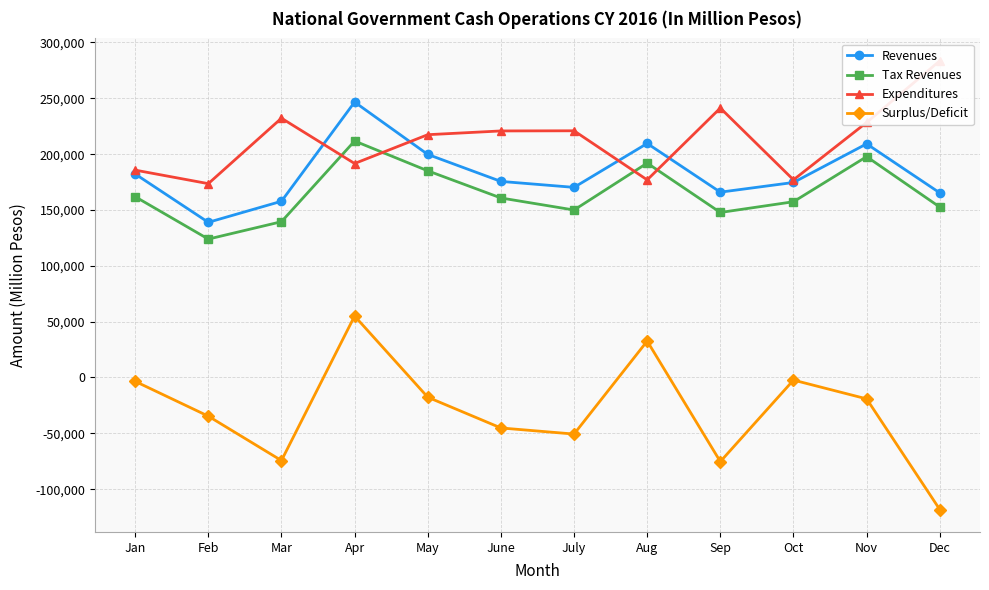

How many lines are shown in the chart?

4